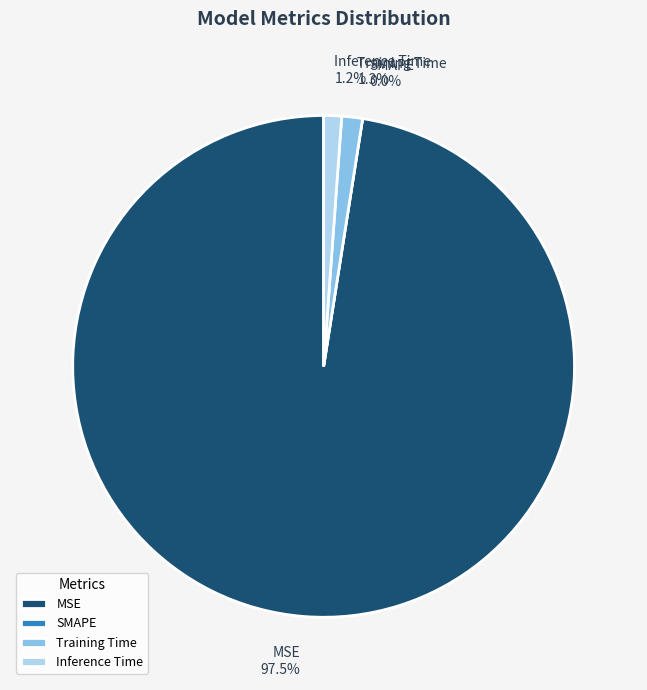

What percentage is the Inference Time slice, to the nearest percent?

1%